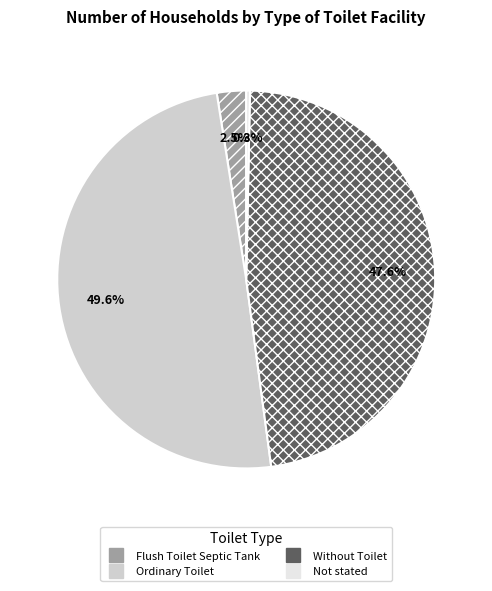

To the nearest percent, what is the combined percentage of Without Toilet and Ordinary Toilet?

97%